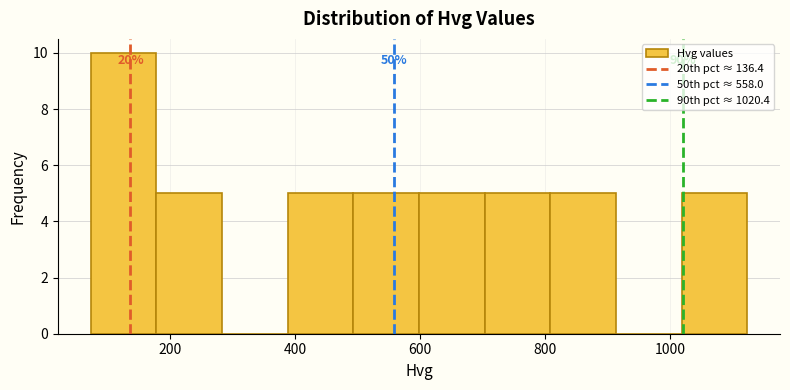

Which range on the x-axis has the tallest bar?

80 to 180